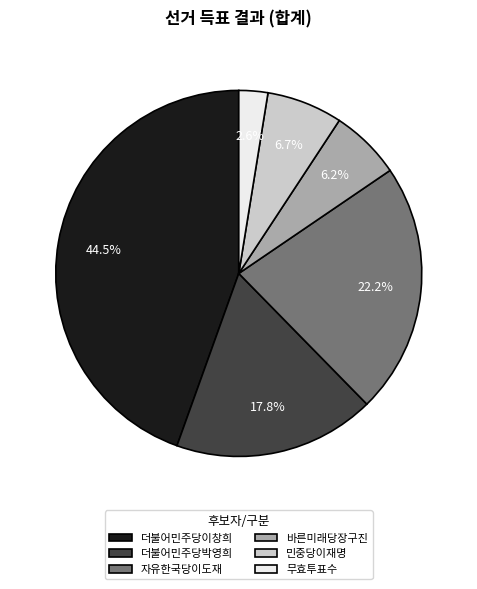

Between 무효투표수 and 자유한국당이도재, which is larger?

자유한국당이도재